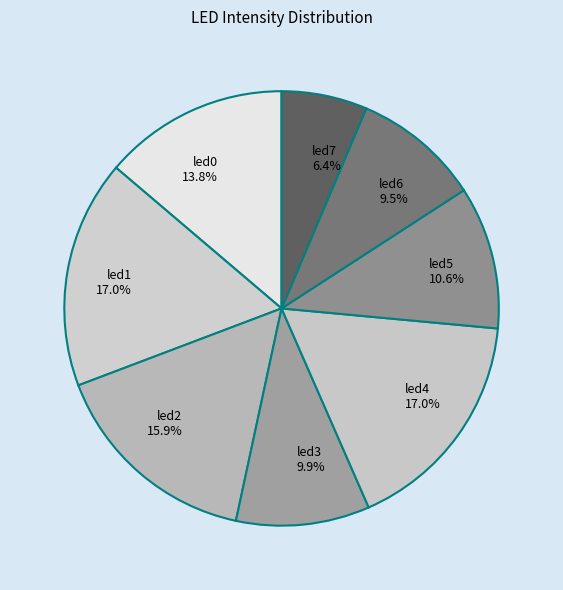

How many segments does this pie chart have?

8